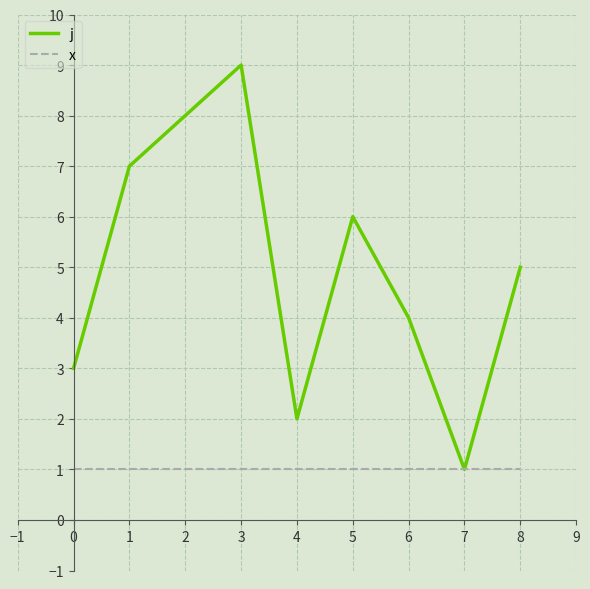

Which series changed the most between 0 and 7?

j